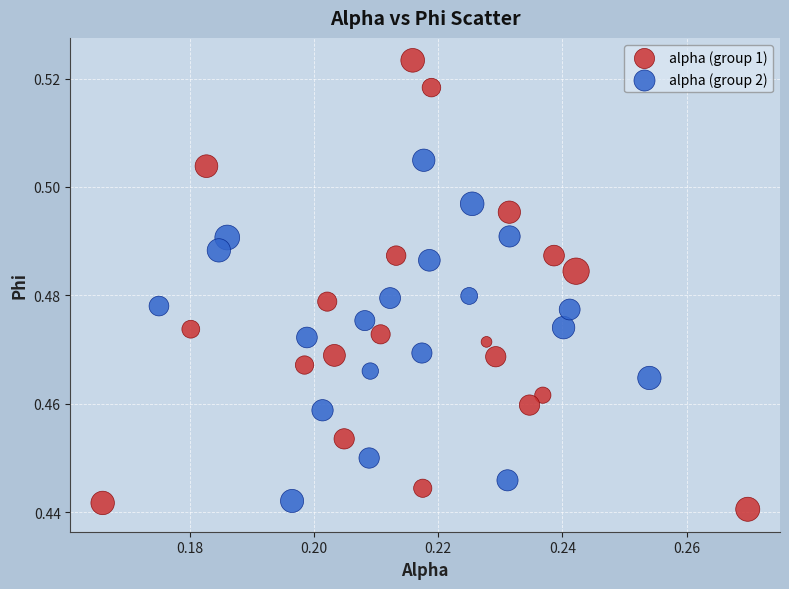

Which series reaches the maximum Y coordinate?

alpha (group 1)